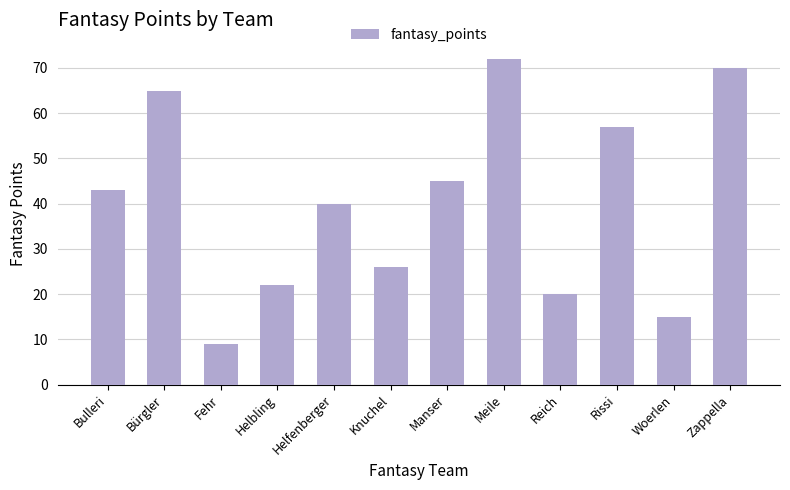

What is the change in value from Helbling to Reich?

-2